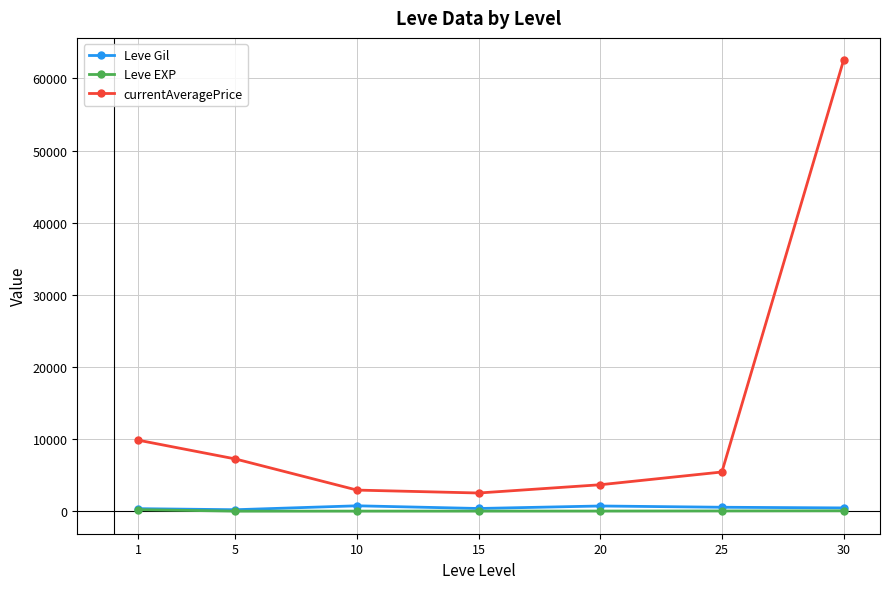

Which series has the largest range (max minus min)?

currentAveragePrice